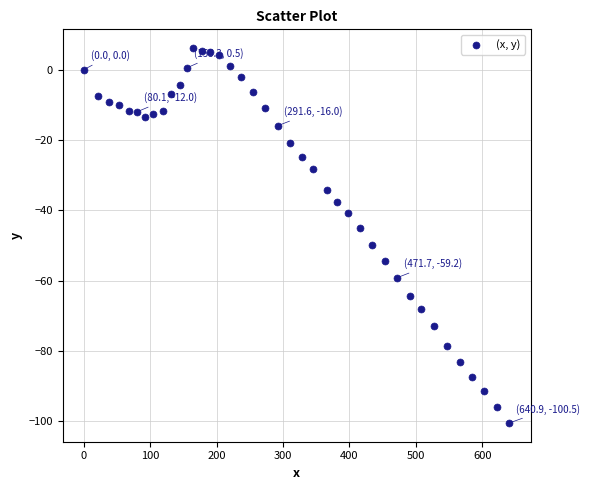

What is the range of X values (max minus min)?

640.9